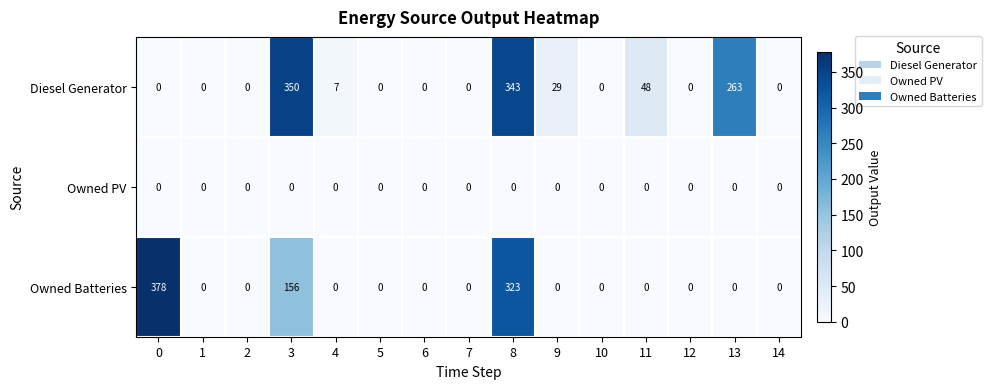

At which category is the sum across all series the highest?

8